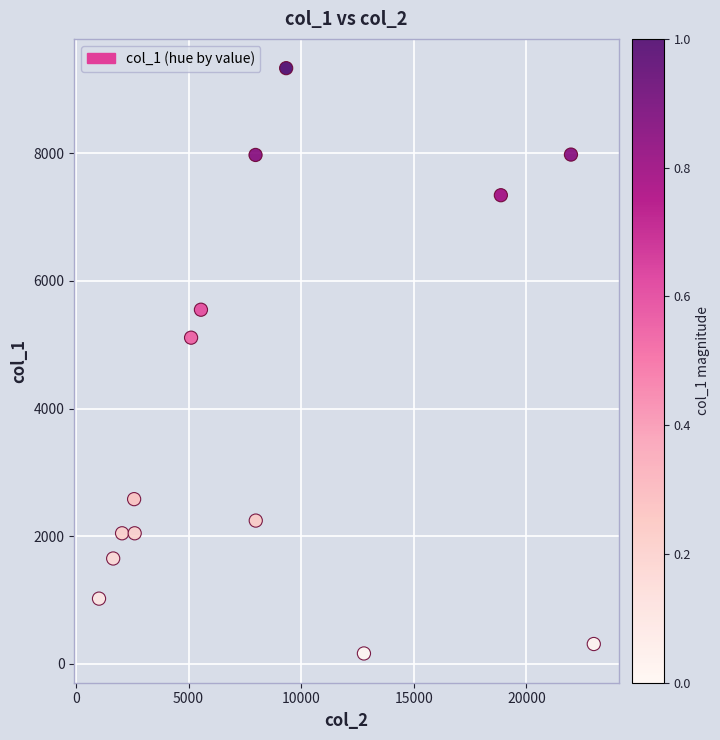

What is the range of X values (max minus min)?

21975